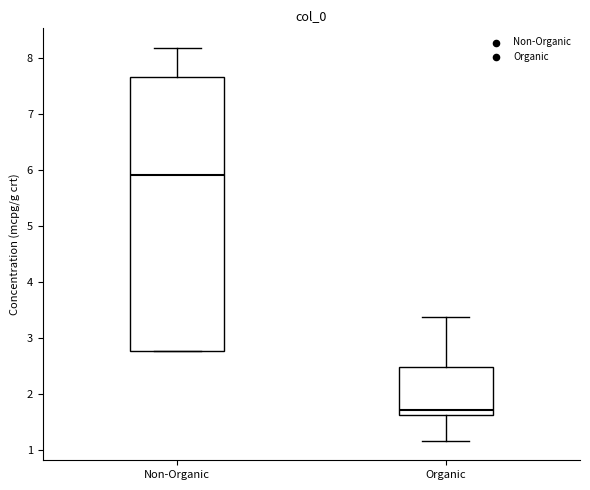

Comparing the boxes themselves (not the whiskers), which one is the tallest?

Non-Organic